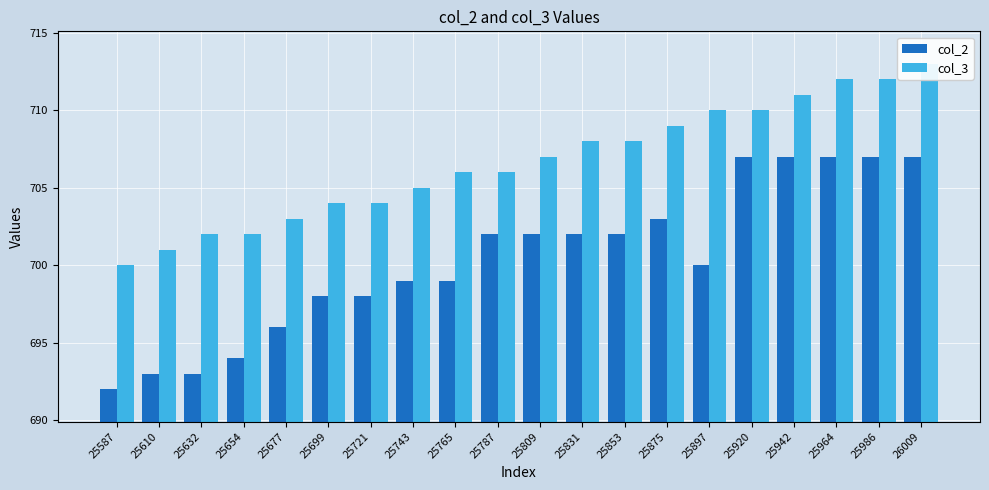

At which label is col_2 closest to 699?

25743